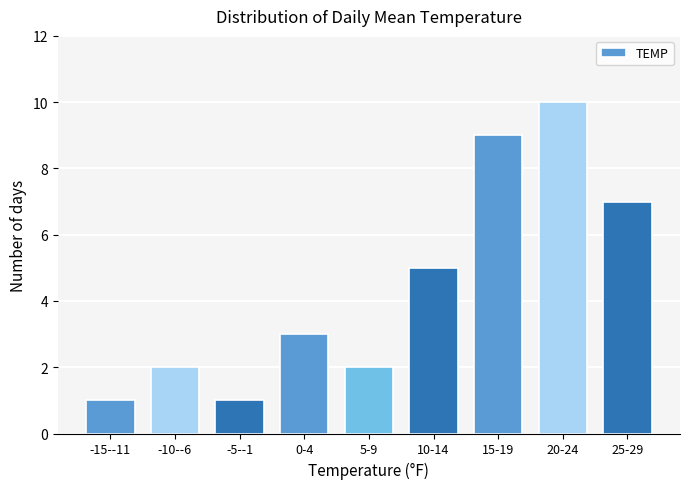

Reading left to right, list all the values displayed in this chart.

-15--11=1	-10--6=2	-5--1=1	0-4=3	5-9=2	10-14=5	15-19=9	20-24=10	25-29=7